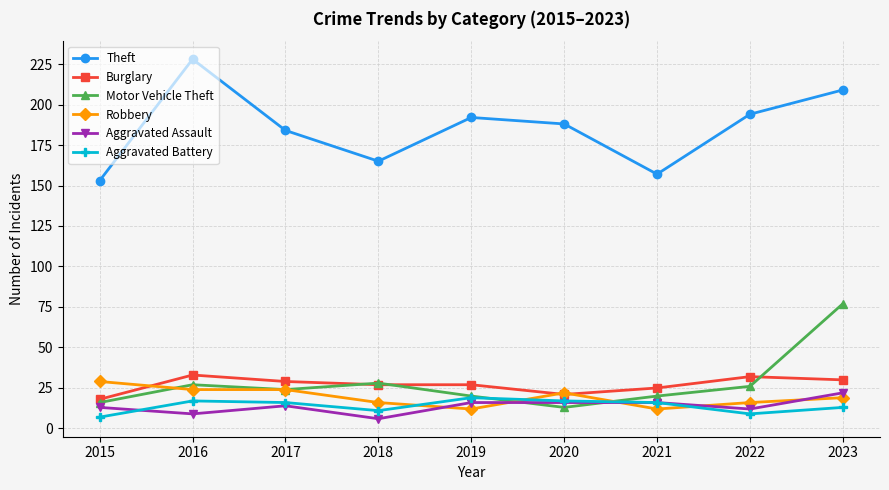

What is the difference between the Motor Vehicle Theft values at 2022 and 2015?

10